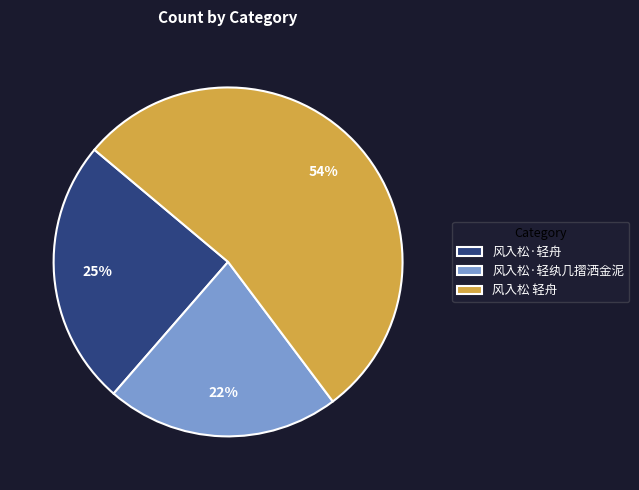

To the nearest percent, what portion does 风入松·轻纨几摺洒金泥 represent?

22%